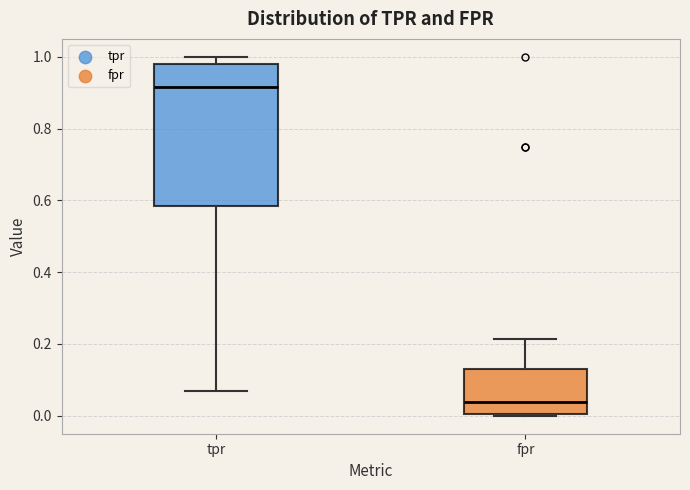

Which box has the lowest median line?

fpr